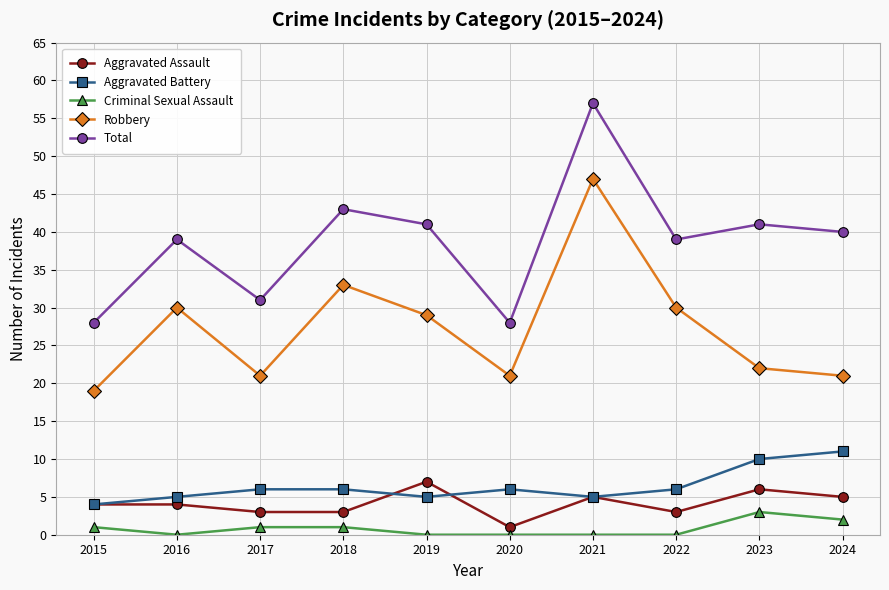

Is this an area chart (filled region under the line)?

No